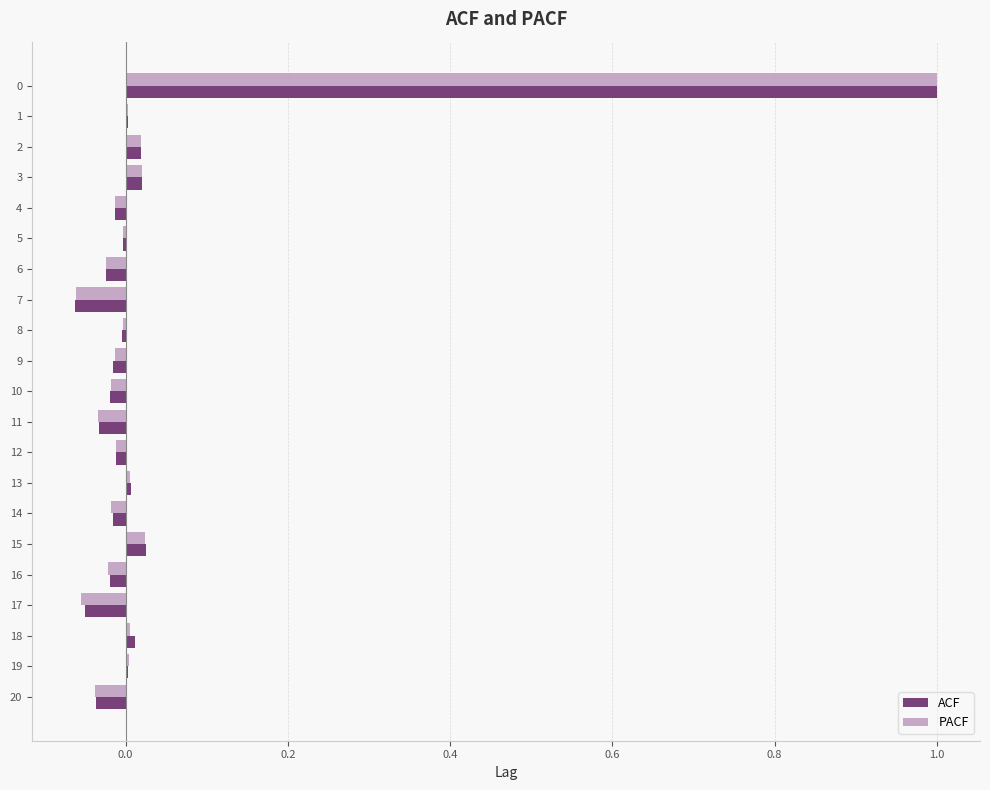

Is the value of ACF at 18 greater than the value of PACF at 16?

Yes